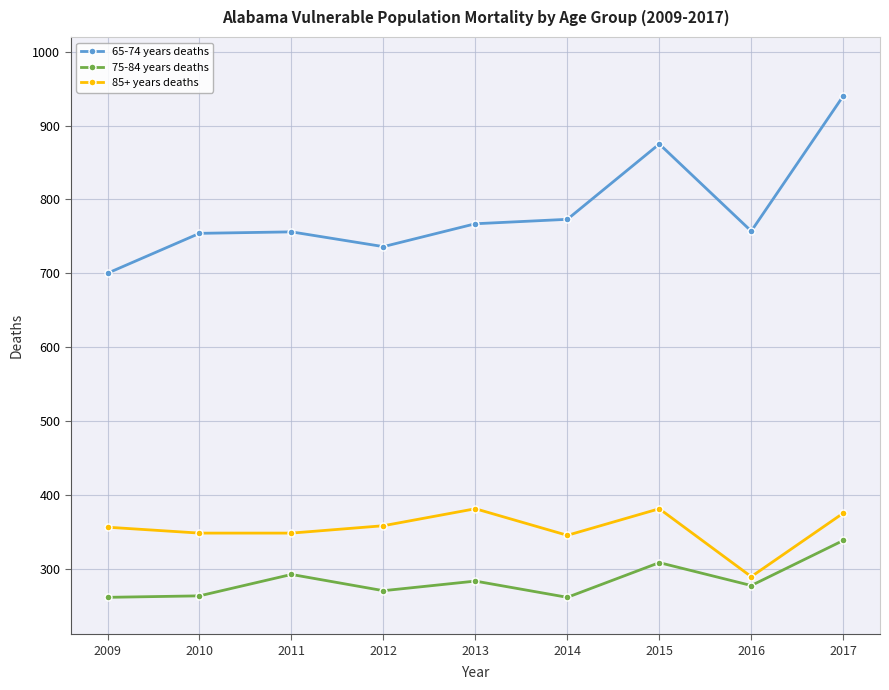

What is the average value of the 65-74 years deaths series?

784